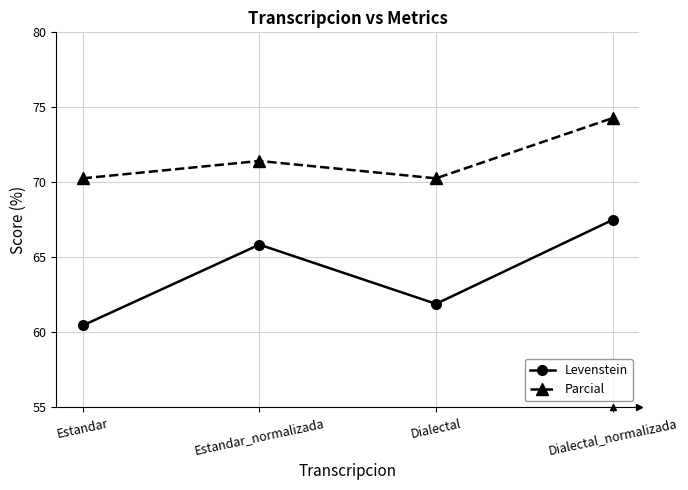

Is it true that Levenstein equals 65.9 at Estandar_normalizada?

True